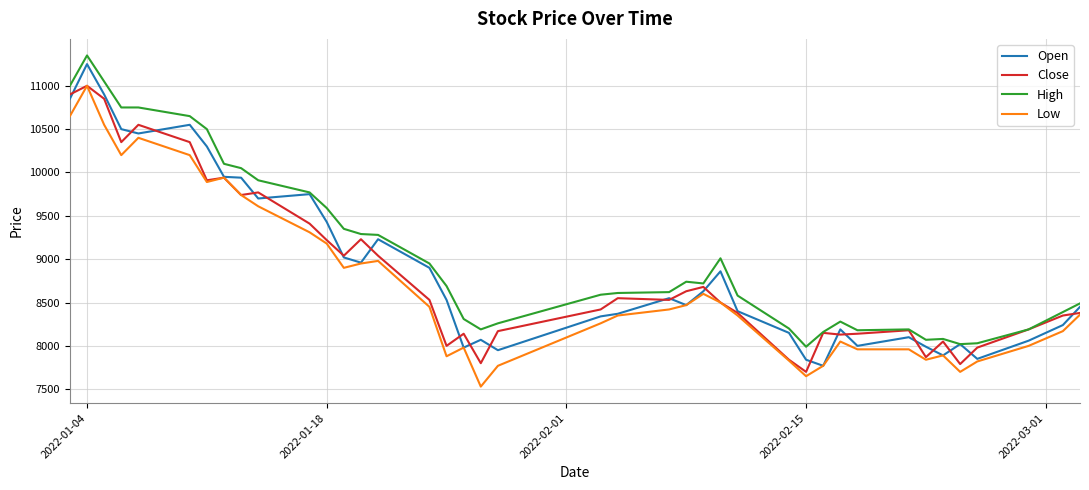

What is the sum of all Low values?

349060